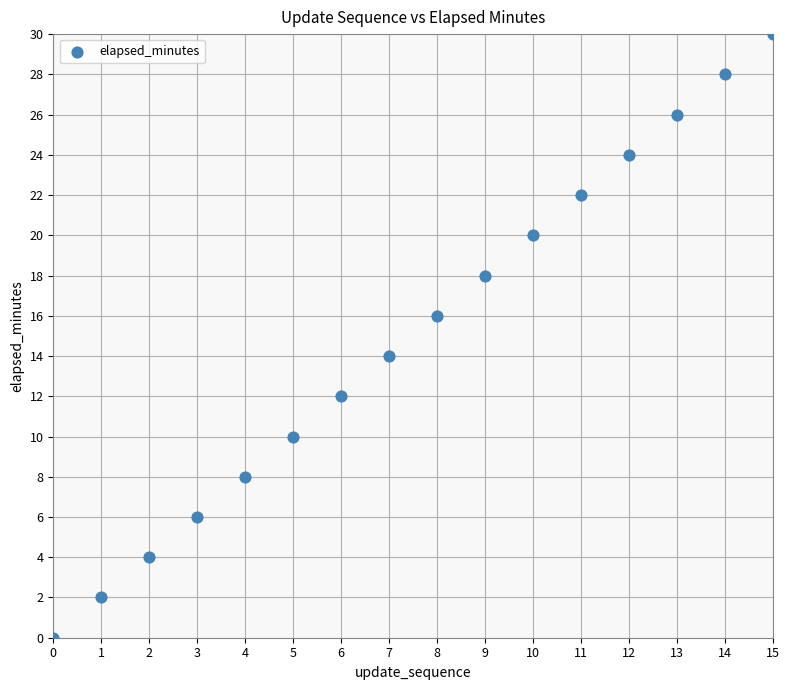

What is the range of Y values (max minus min)?

30